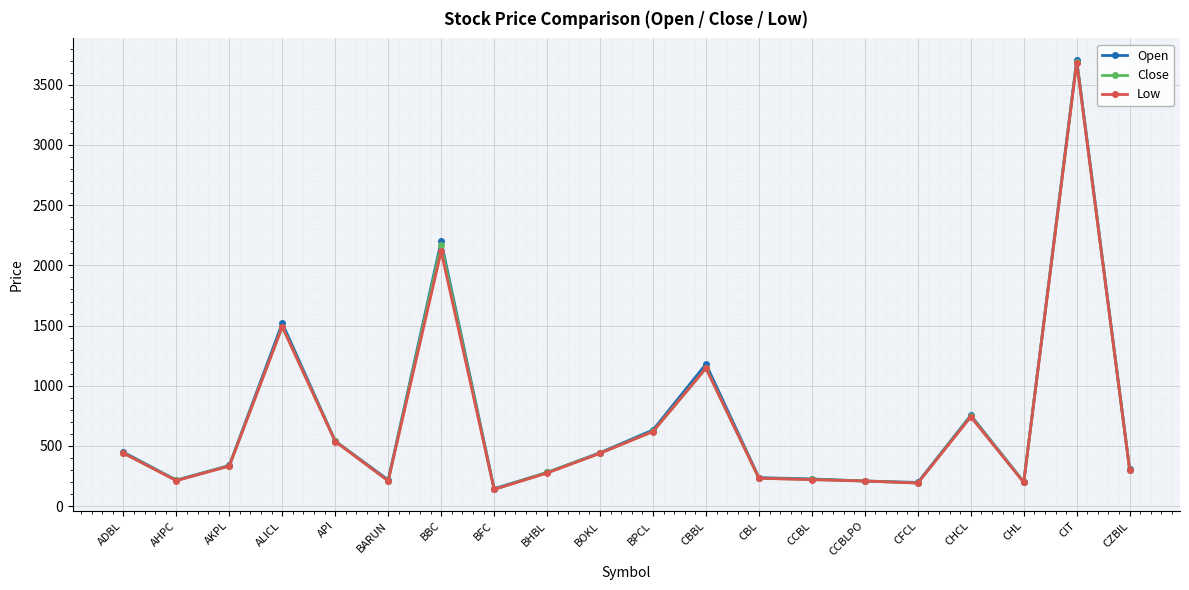

What is the sum of all Low values?

13734